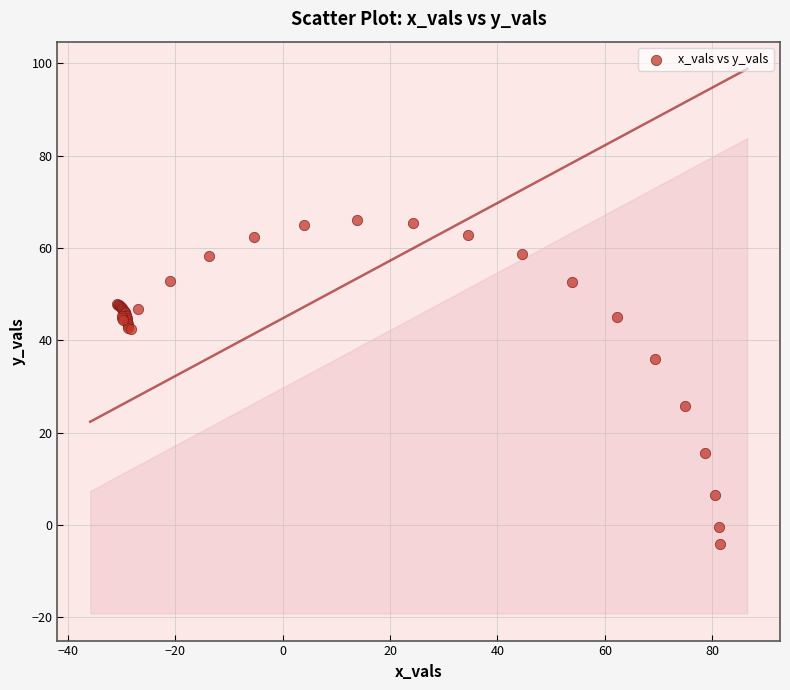

What Y value in the scatter plot is closest to 30?

25.7